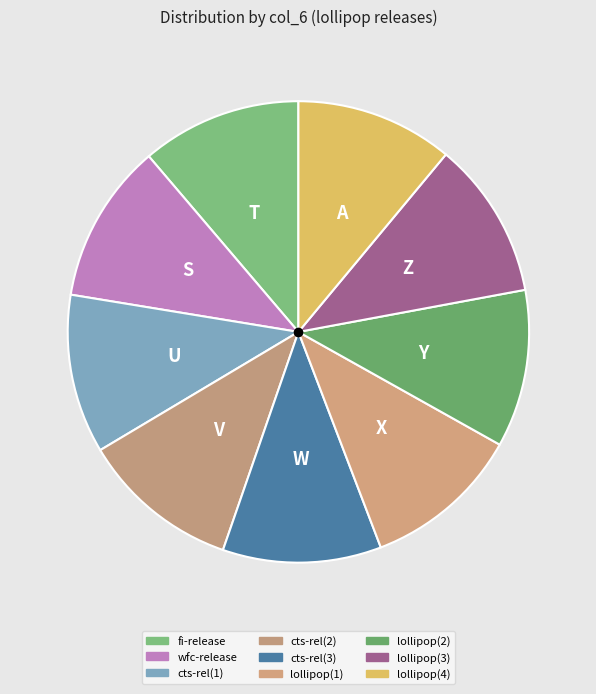

Which slice is the smallest?

lollipop-release (4)